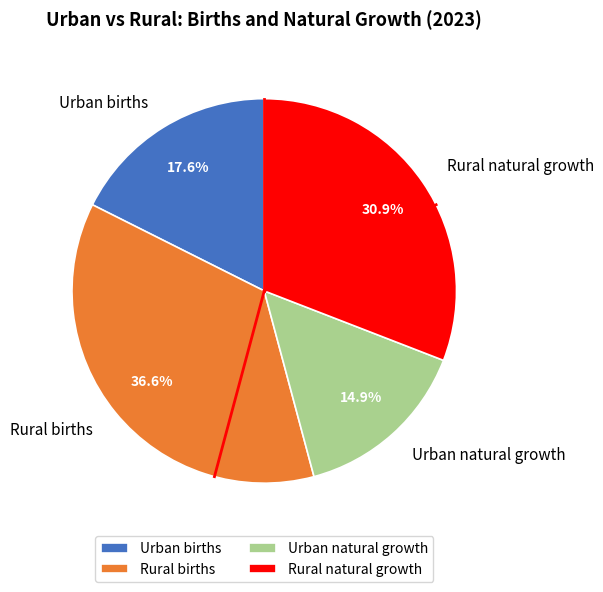

How many segments does this pie chart have?

4